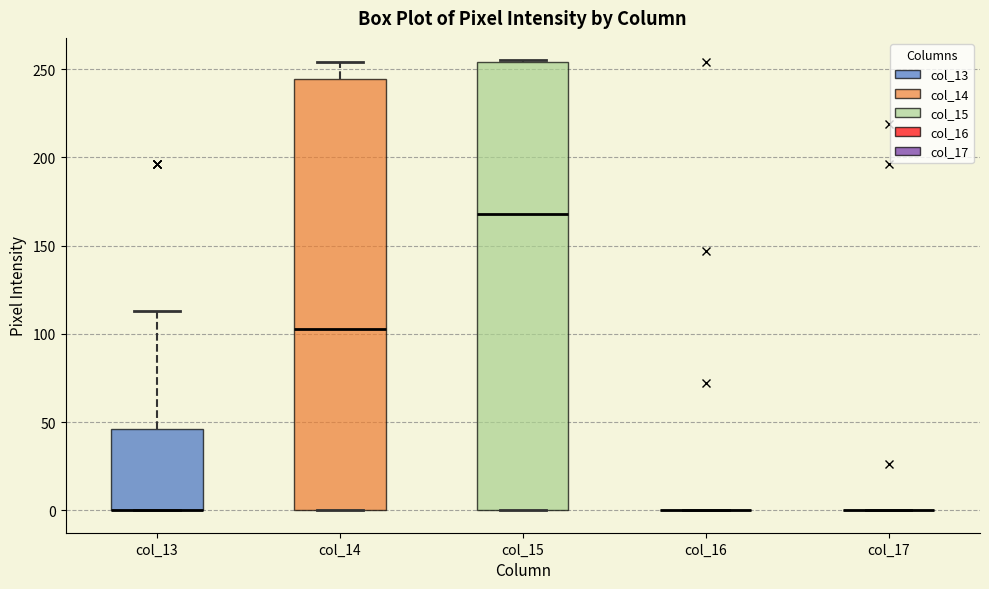

Reading left to right, transcribe this box plot: for each box, give where its median line is, the range the box spans, and where its two whiskers end, as read against the y-axis. The values are not printed on the chart, so give them approximately, as read against the axis.

col_13: median 0 (drawn on the box's lower edge), box 0 to 45, whiskers 0 to 115
col_14: median 105, box 0 to 245, whiskers 0 to 255
col_15: median 170, box 0 to 255, whiskers 0 to 255
col_16: box collapsed to a line at 0, whiskers 0 to 0
col_17: box collapsed to a line at 0, whiskers 0 to 0